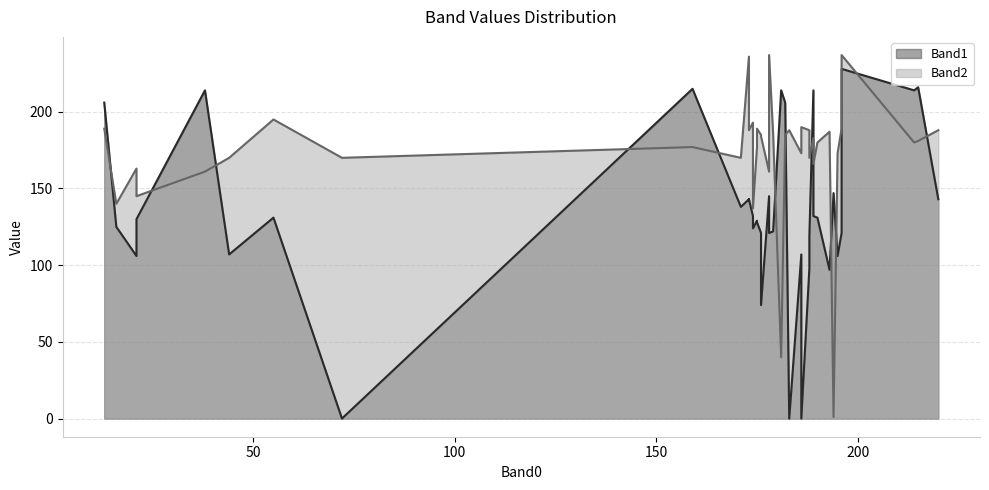

At how many categories does at least one series exceed 67?

40